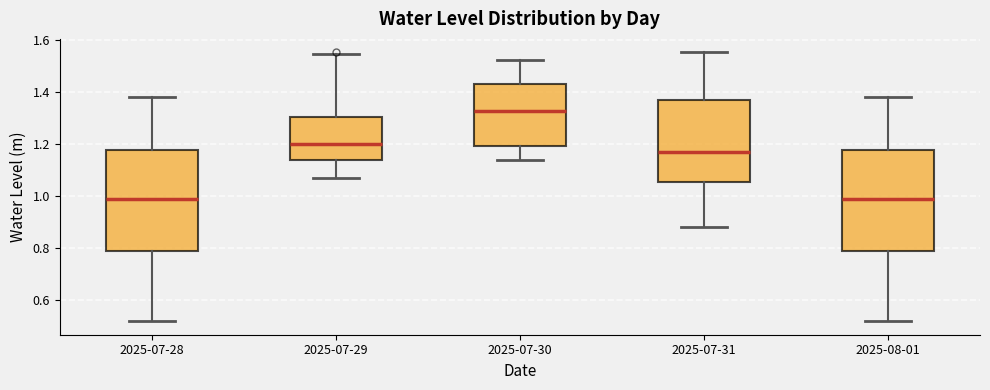

Which box's median line is the highest?

2025-07-30